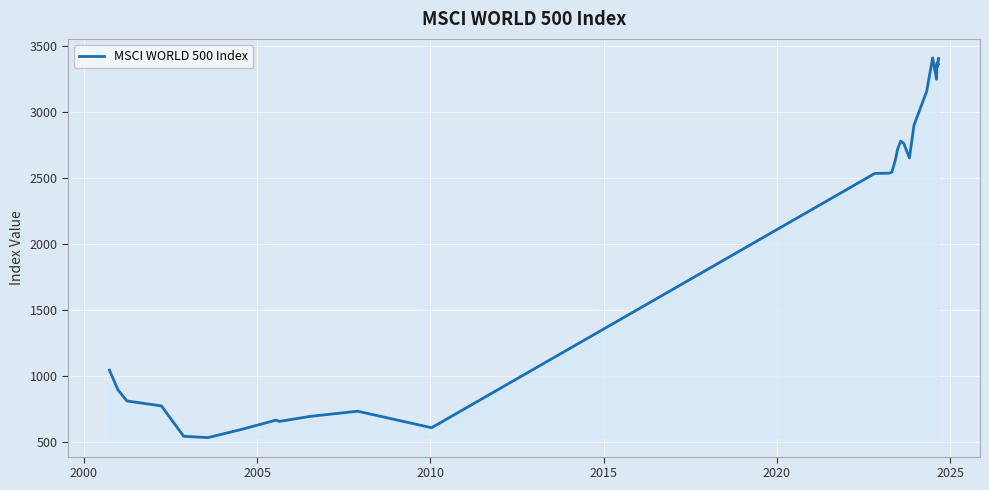

What is the difference between the maximum and minimum values?

2878.2